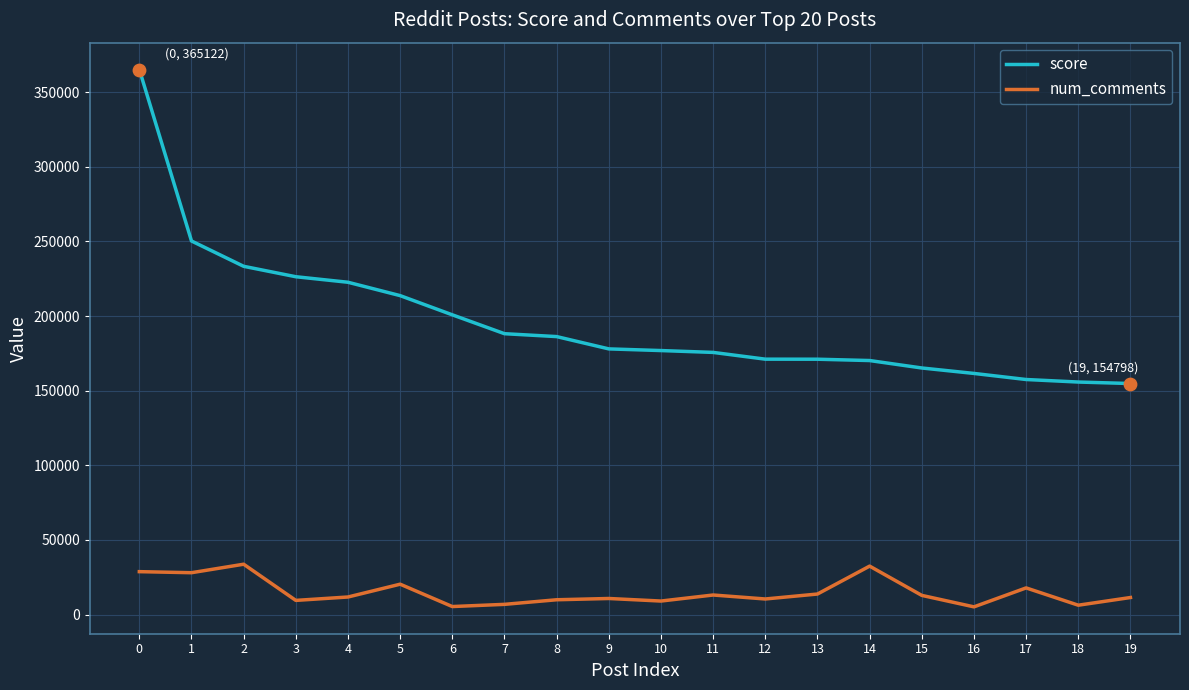

Which series has the widest spread of values?

score